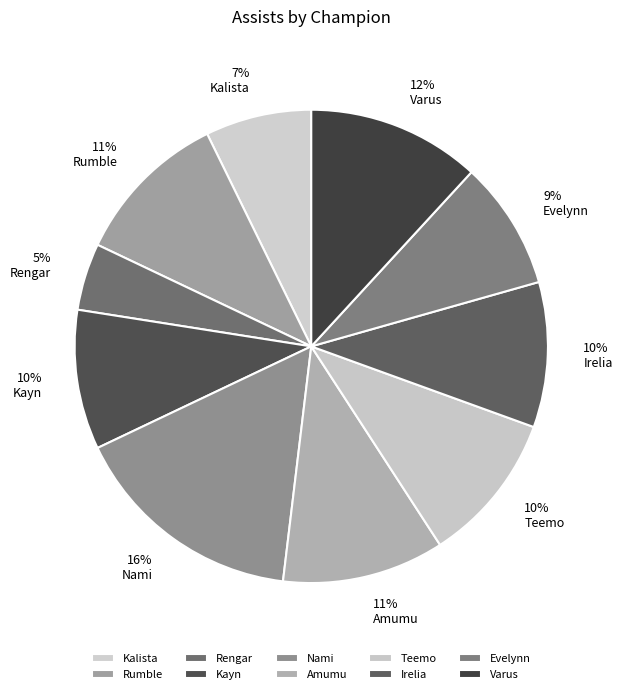

What is the smallest slice in the pie chart?

Rengar